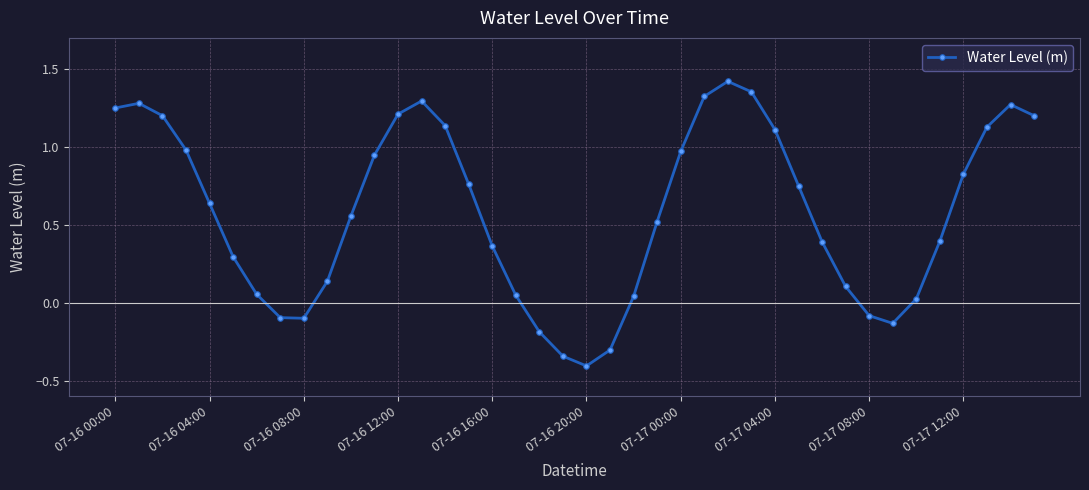

True or false: there are more than 1 points higher than both neighbors.

True